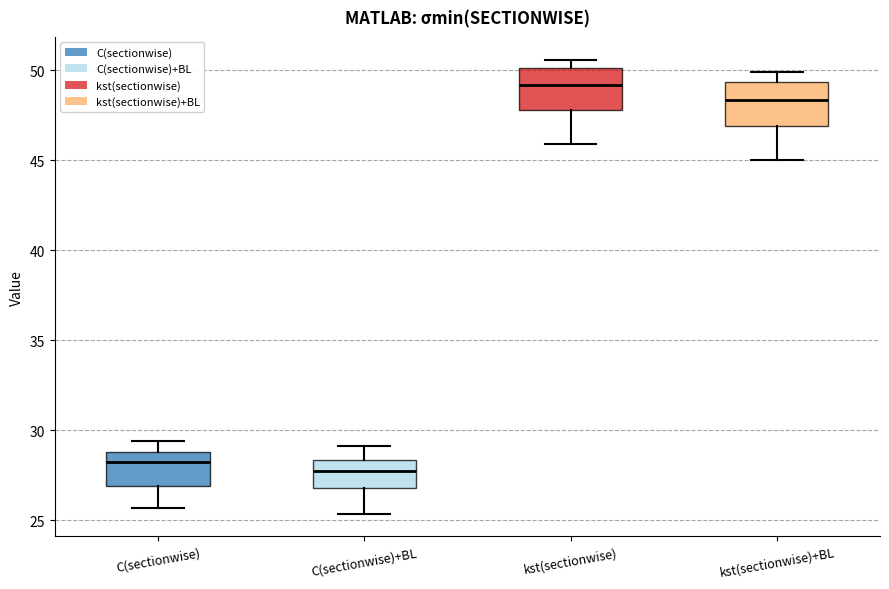

Reading left to right, transcribe this box plot: for each box, give where its median line is, the range the box spans, and where its two whiskers end, as read against the y-axis. The values are not printed on the chart, so give them approximately, as read against the axis.

C(sectionwise): median 28.0, box 27.0 to 29.0, whiskers 25.5 to 29.5
C(sectionwise)+BL: median 27.5, box 27.0 to 28.5, whiskers 25.5 to 29.0
kst(sectionwise): median 49.0, box 48.0 to 50.0, whiskers 46.0 to 50.5
kst(sectionwise)+BL: median 48.5, box 47.0 to 49.5, whiskers 45.0 to 50.0